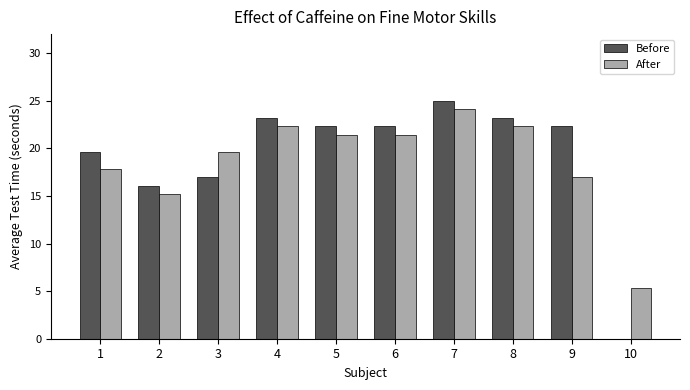

Where does the Before series first go above 22?

4